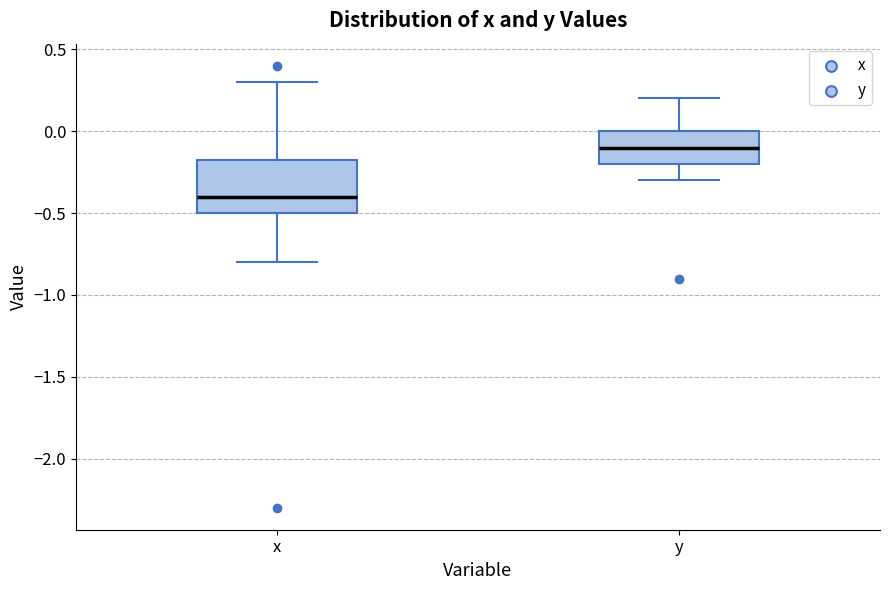

Reading left to right, read every box against the y-axis: the position of its median line, the range the box covers, and the ends of its whiskers. The values are not printed on the chart, so give them approximately, as read against the axis.

x: median -0.40, box -0.50 to -0.15, whiskers -0.80 to 0.30
y: median -0.10, box -0.20 to 0.00, whiskers -0.30 to 0.20